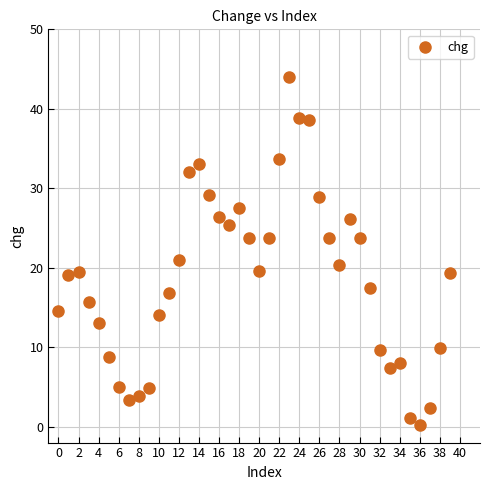

What Y value in the scatter plot is closest to 22?

21.0